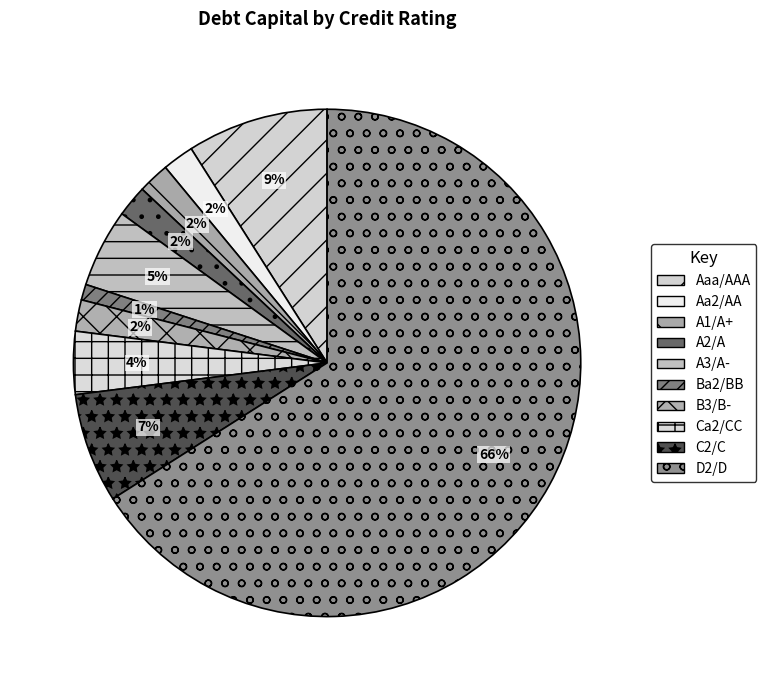

To the nearest percent, what is the average slice percentage?

10%